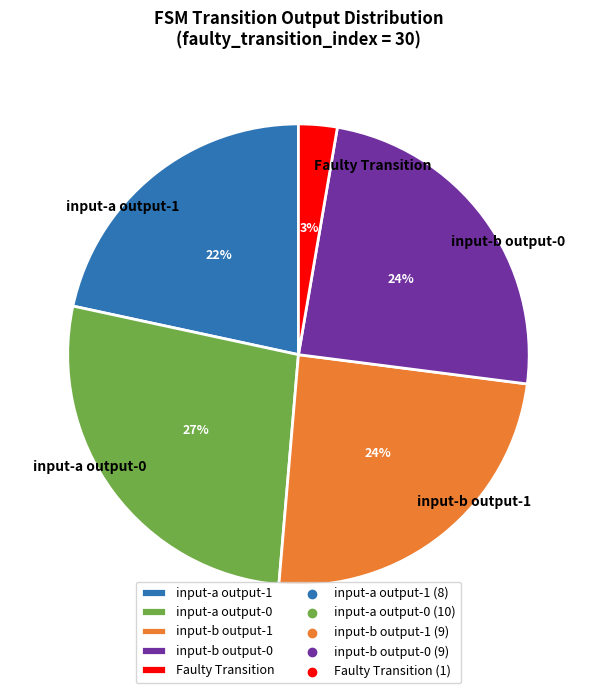

To the nearest percent, what is the difference between the largest and smallest slice percentages?

24%